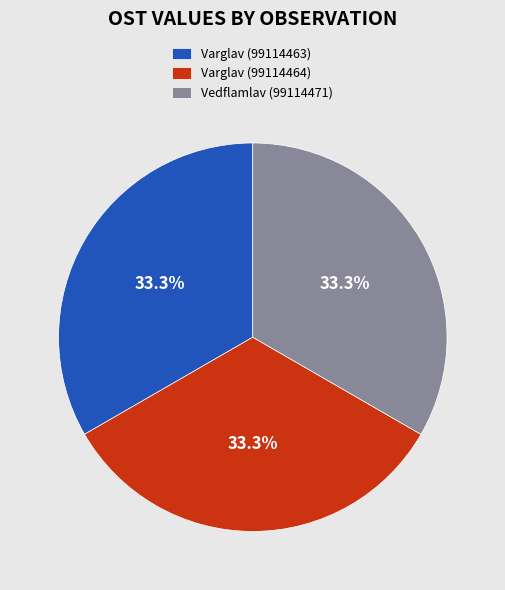

True or false: Varglav (99114464) accounts for 42% of the total.

False